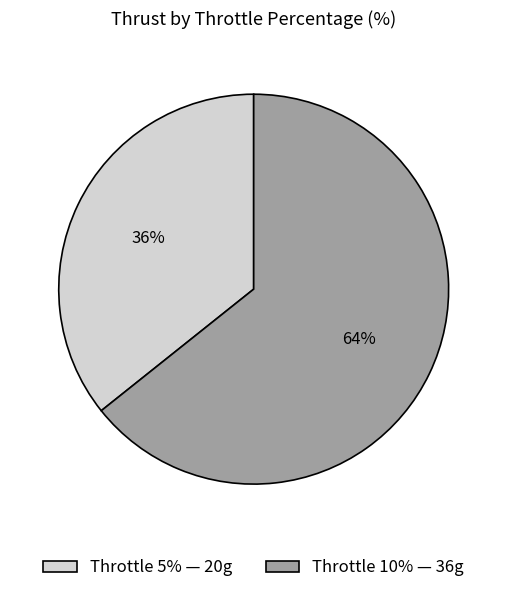

Which category accounts for the majority?

Throttle 10% — 36g